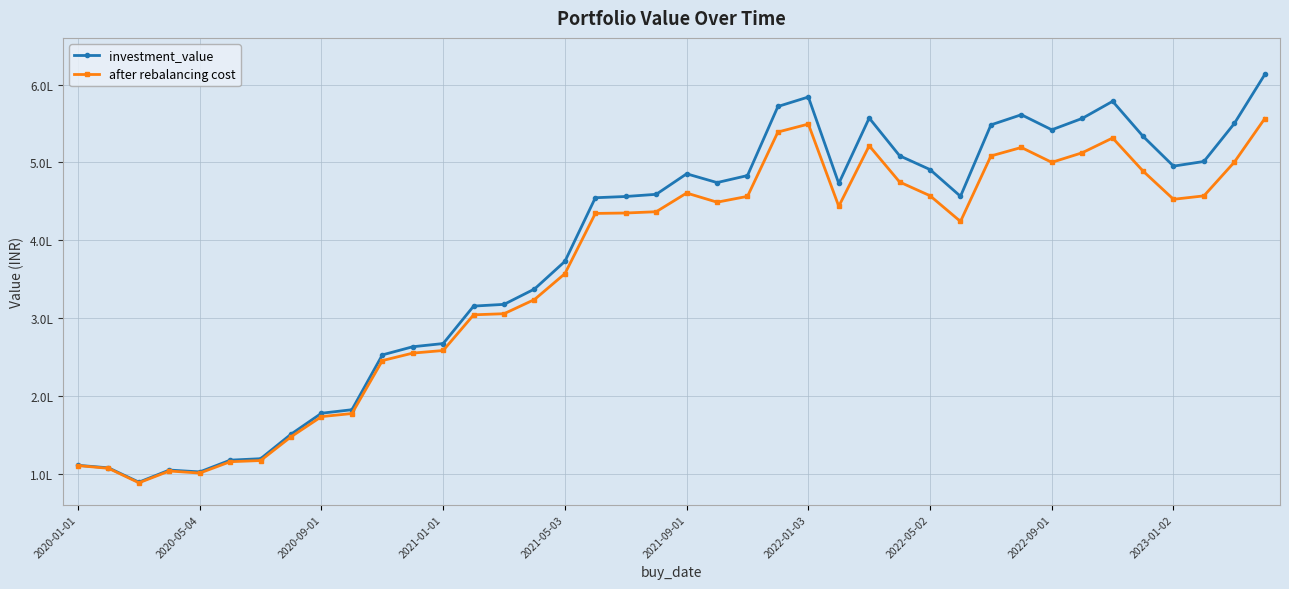

Does the chart have visible grid lines?

Yes